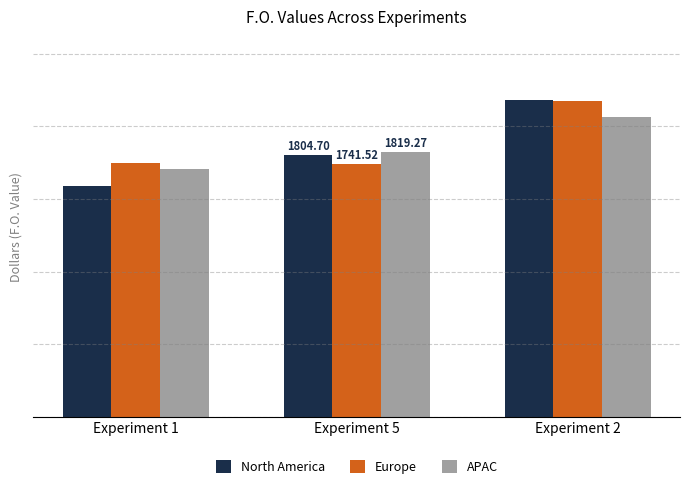

What are all the series names shown in the legend?

North America, Europe, APAC